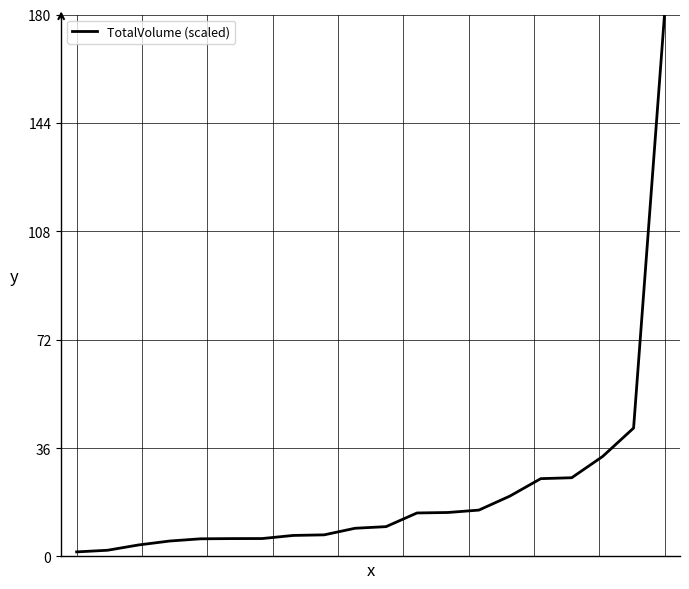

What is the maximum value shown in the chart?

180.0